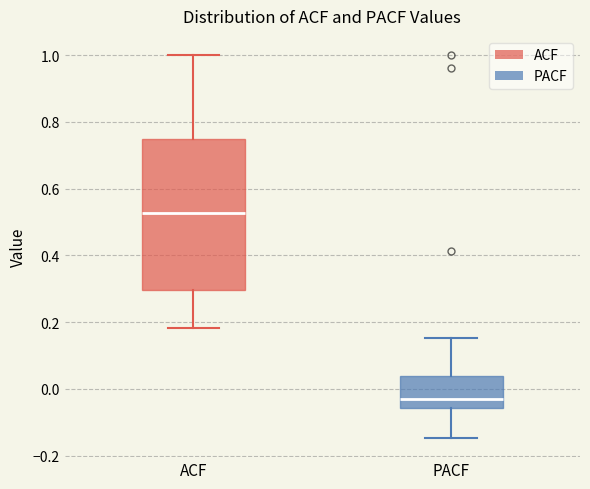

Reading left to right, transcribe this box plot: for each box, give where its median line is, the range the box spans, and where its two whiskers end, as read against the y-axis. The values are not printed on the chart, so give them approximately, as read against the axis.

ACF: median 0.52, box 0.30 to 0.74, whiskers 0.18 to 1.00
PACF: median -0.04, box -0.06 to 0.04, whiskers -0.14 to 0.16